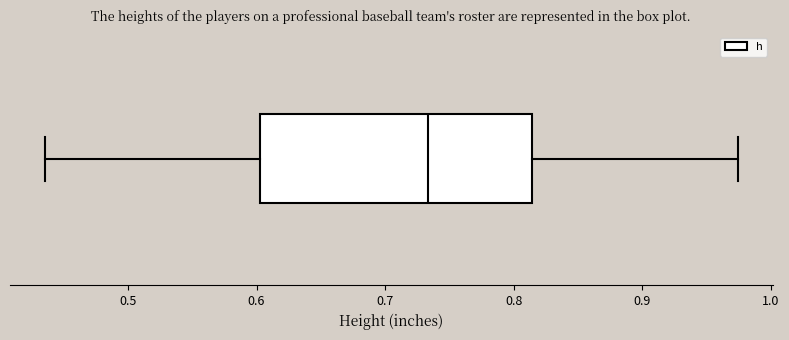

Read this box plot against the x-axis: the position of the median line, the range covered by the box, and the ends of both whiskers. The values are not printed on the chart, so give them approximately, as read against the axis.

median 0.73, box 0.60 to 0.81, whiskers 0.44 to 0.97